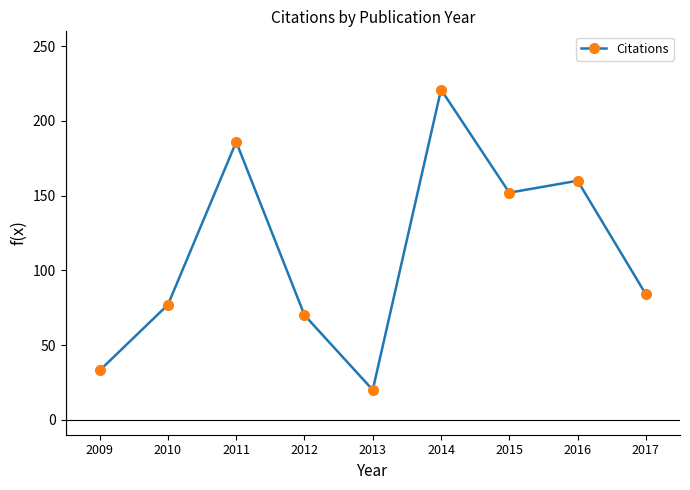

How many values are below 84?

4